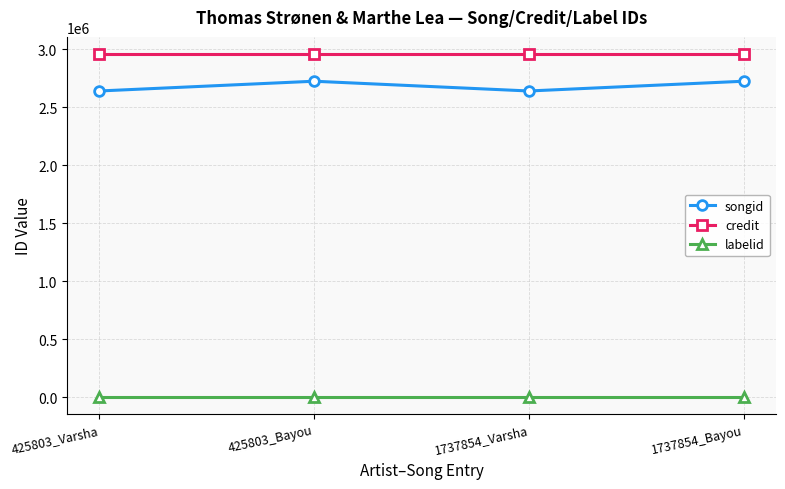

What is the difference between the highest and lowest values at 1737854_Bayou?

2957029